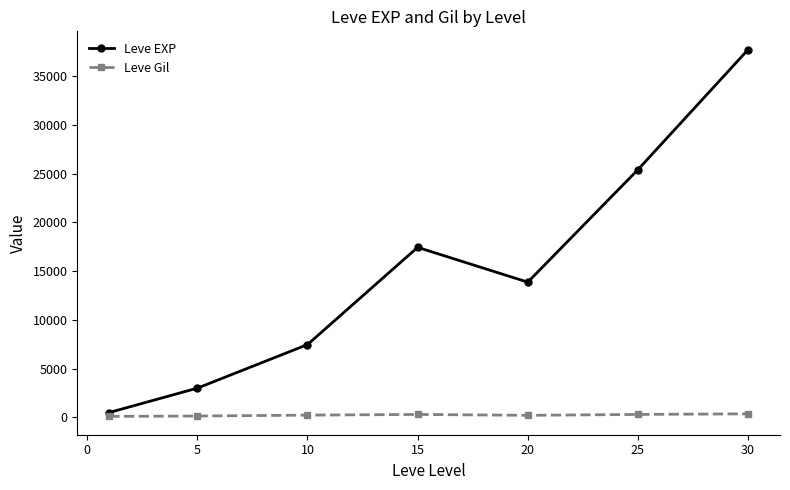

Which series has the largest range (max minus min)?

Leve EXP